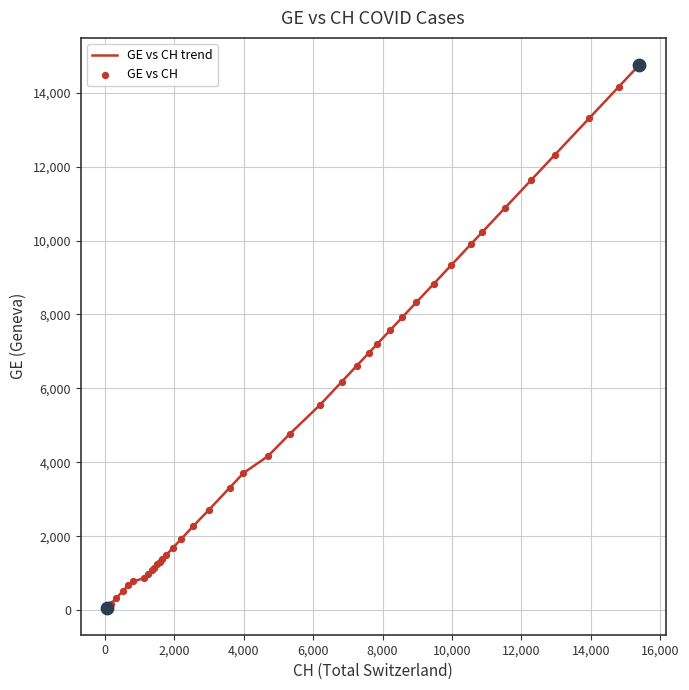

What is the difference between the maximum and minimum values?

14676